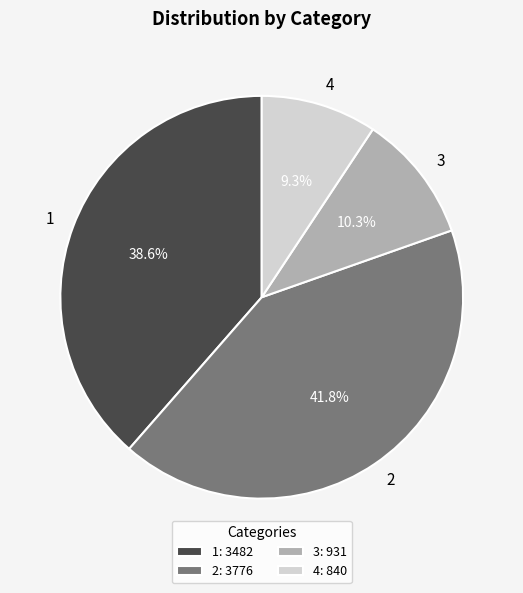

Which slice is the smallest?

4